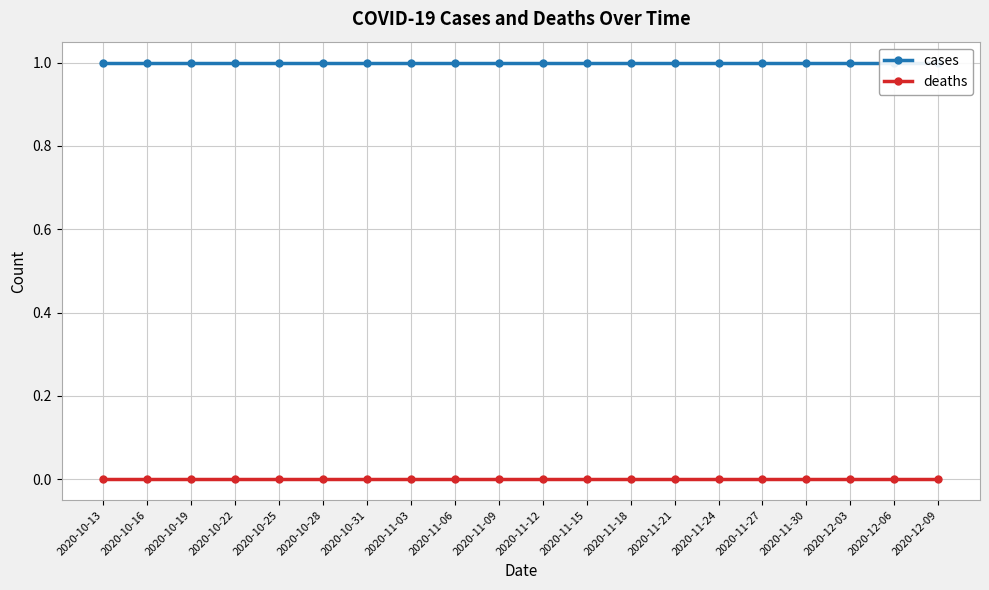

Is this an area chart (filled region under the line)?

No